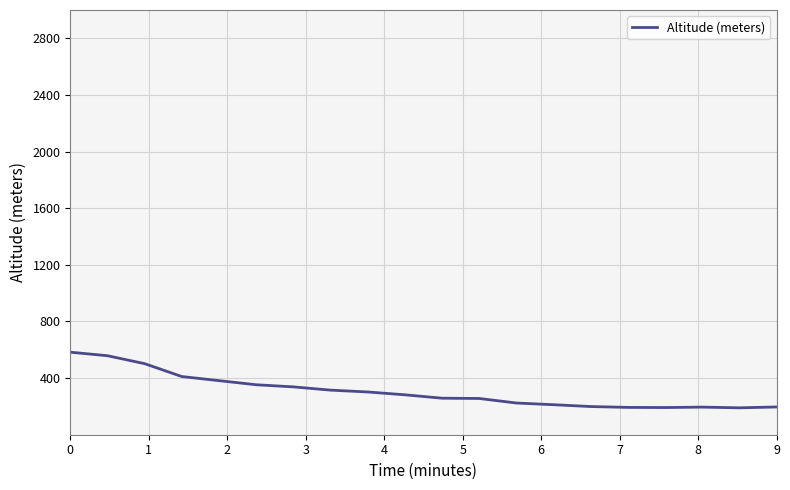

How many distinct data groups are displayed?

1